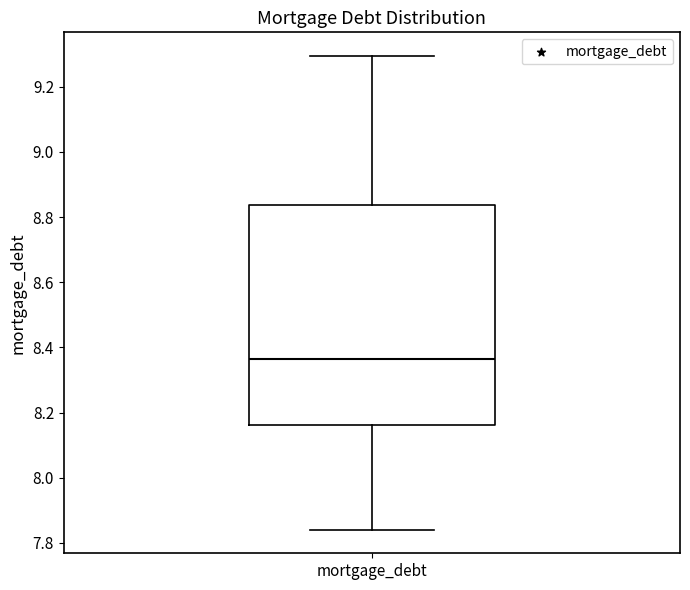

Read this box plot against the y-axis: the position of the median line, the range covered by the box, and the ends of both whiskers. The values are not printed on the chart, so give them approximately, as read against the axis.

median 8.36, box 8.16 to 8.84, whiskers 7.84 to 9.30